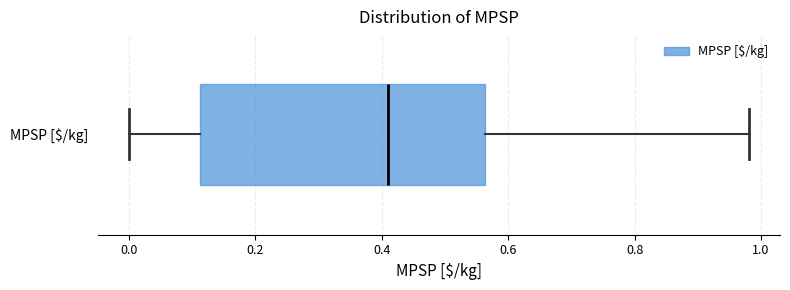

Read this box plot against the x-axis: the position of the median line, the range covered by the box, and the ends of both whiskers. The values are not printed on the chart, so give them approximately, as read against the axis.

median 0.40, box 0.12 to 0.56, whiskers 0.00 to 0.98